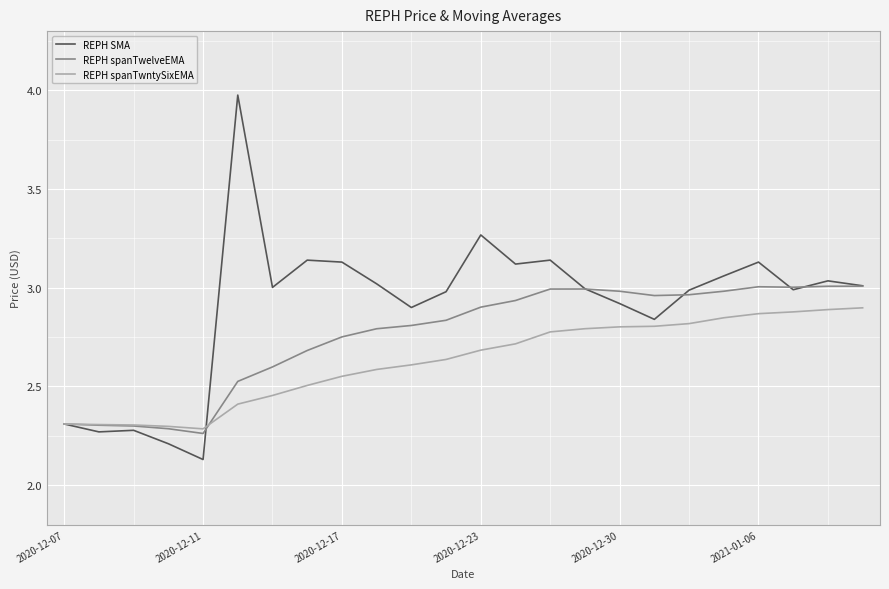

What is the highest value of the REPH SMA series?

4.0